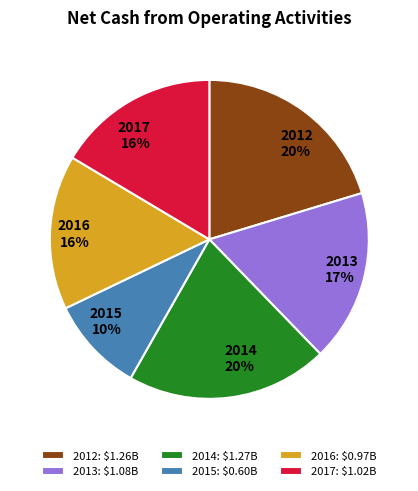

What is the ratio of the value at 2014 to the value at 2017?

1.2